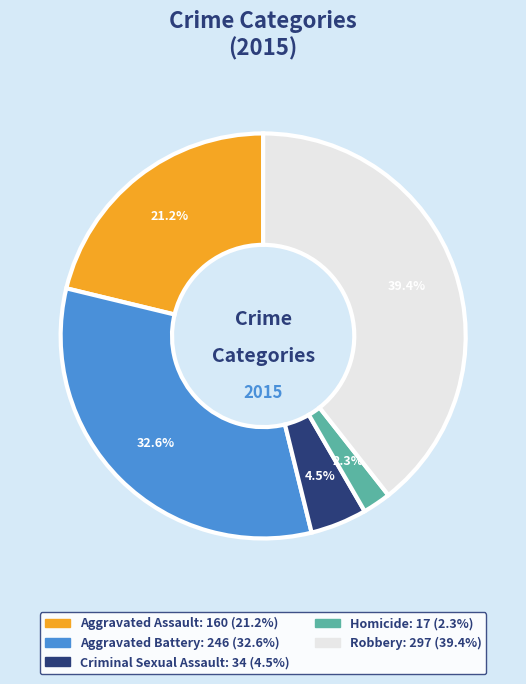

True or false: Aggravated Assault accounts for 21% of the total.

True